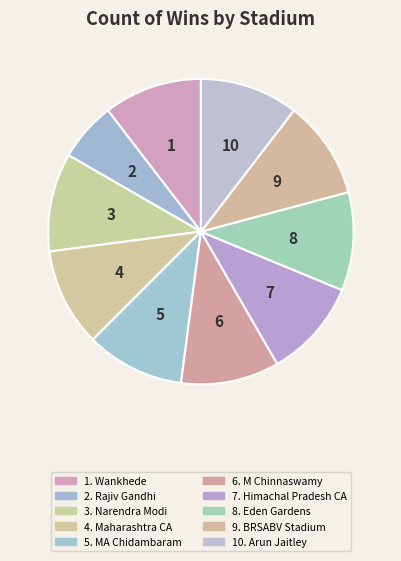

To the nearest percent, what is the difference between the largest and smallest slice percentages?

4%